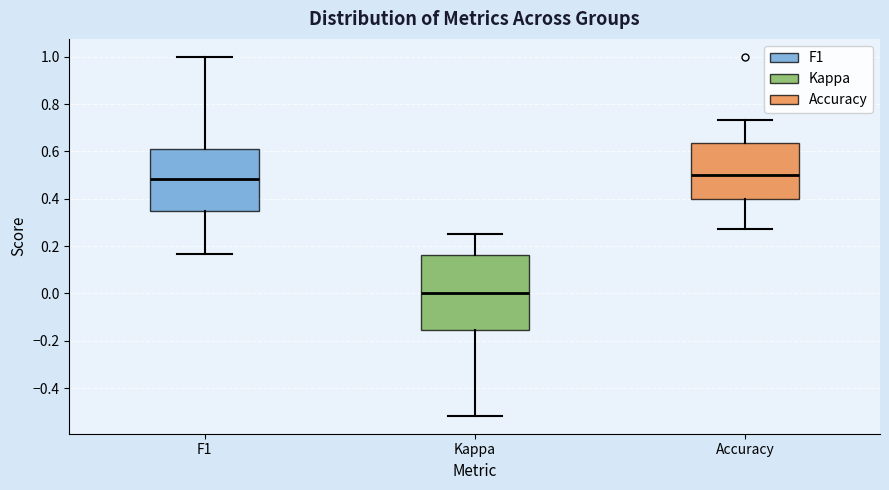

Where is the upper edge of the box for Accuracy on the y-axis? The values are not printed on the chart, so give them approximately, as read against the axis.

0.64